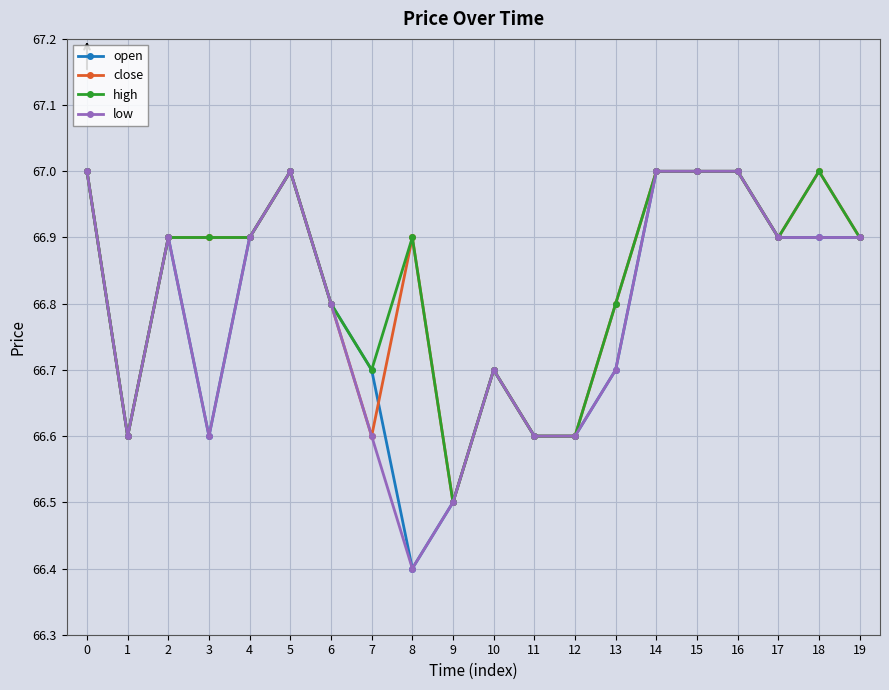

How many lines are shown in the chart?

4